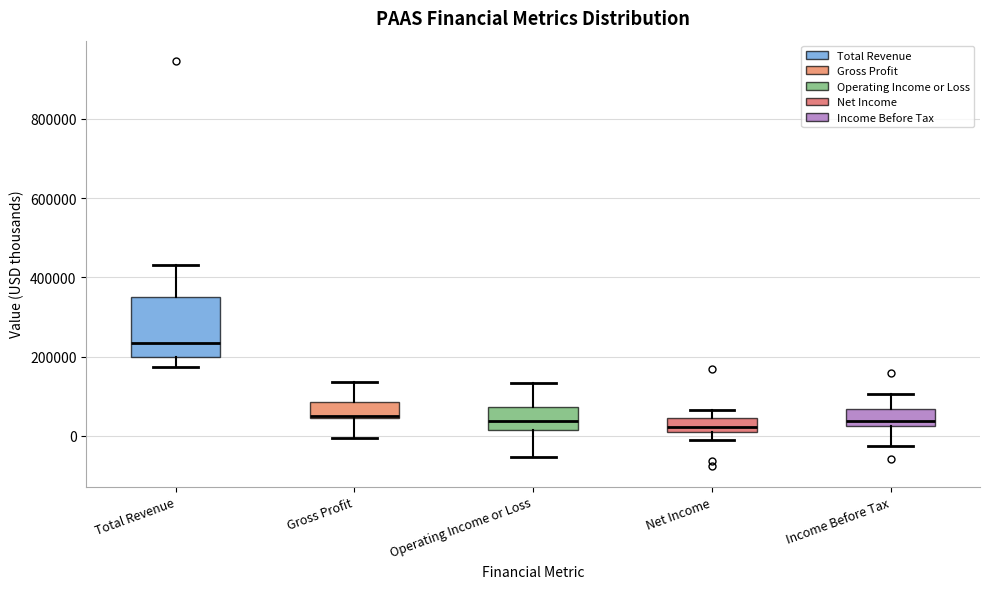

Reading left to right, transcribe this box plot: for each box, give where its median line is, the range the box spans, and where its two whiskers end, as read against the y-axis. The values are not printed on the chart, so give them approximately, as read against the axis.

Total Revenue: median 240000, box 200000 to 340000, whiskers 180000 to 440000
Gross Profit: median 60000, box 40000 to 80000, whiskers 0 to 140000
Operating Income or Loss: median 40000, box 20000 to 80000, whiskers -60000 to 140000
Net Income: median 20000, box 0 to 40000, whiskers 0 (below the box's lower edge) to 60000
Income Before Tax: median 40000, box 20000 to 60000, whiskers -20000 to 100000